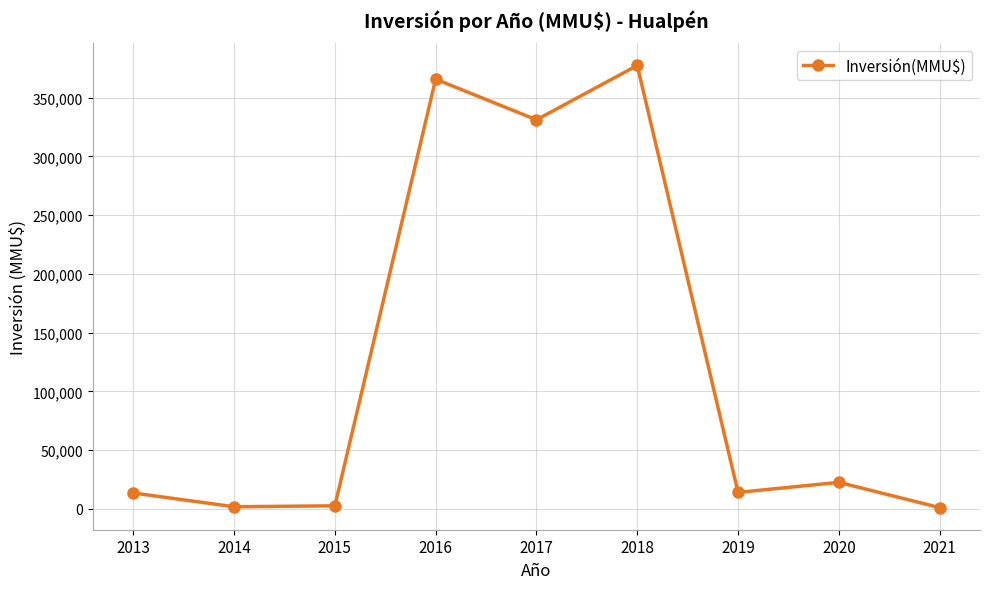

What is the value of the 2nd point from the left?

1830